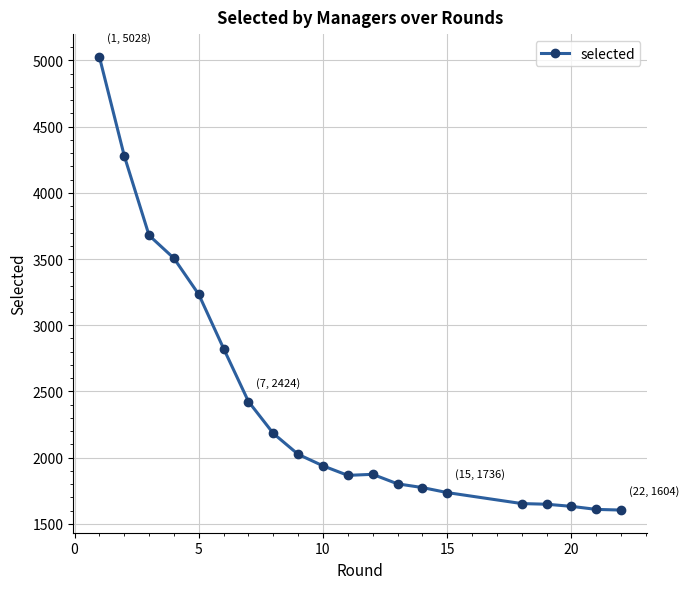

What is the value of the 12th point from the left?

1874